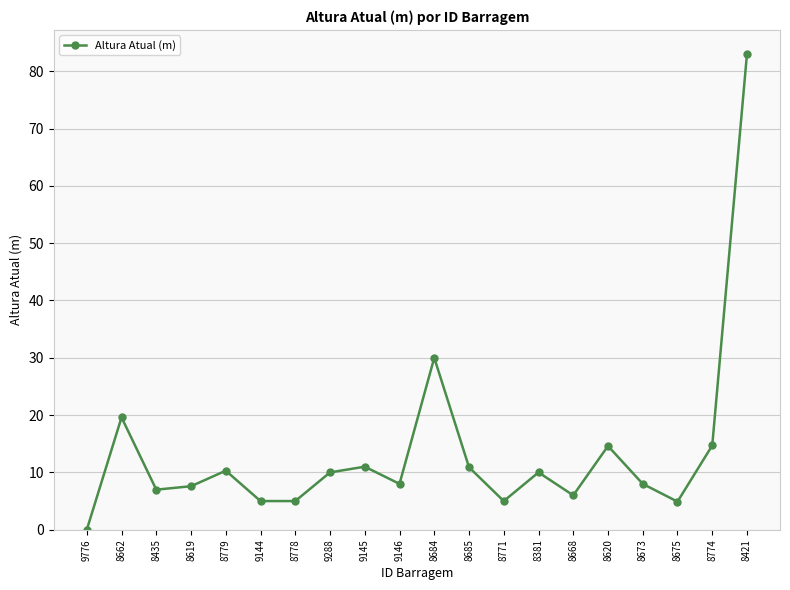

What is the sum of the values at 8779 and 8619?

17.9